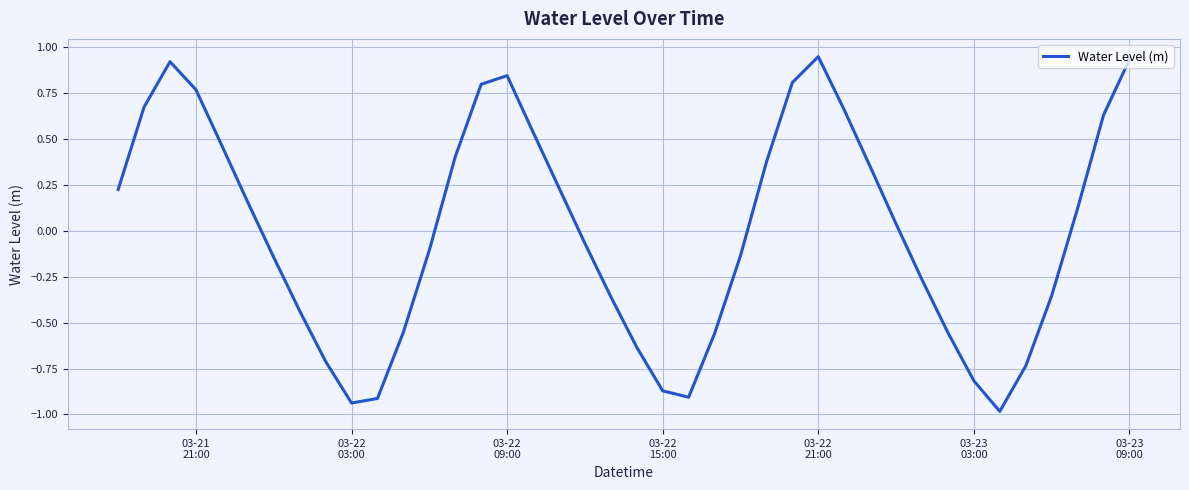

What is the smallest value displayed?

-1.0